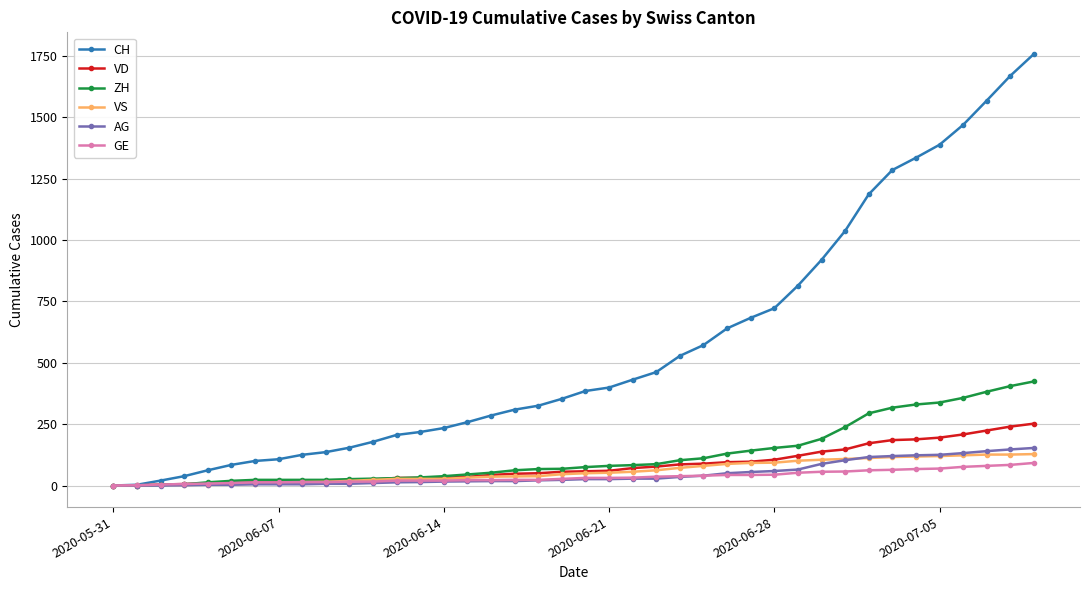

Which series has the largest total across all categories?

CH